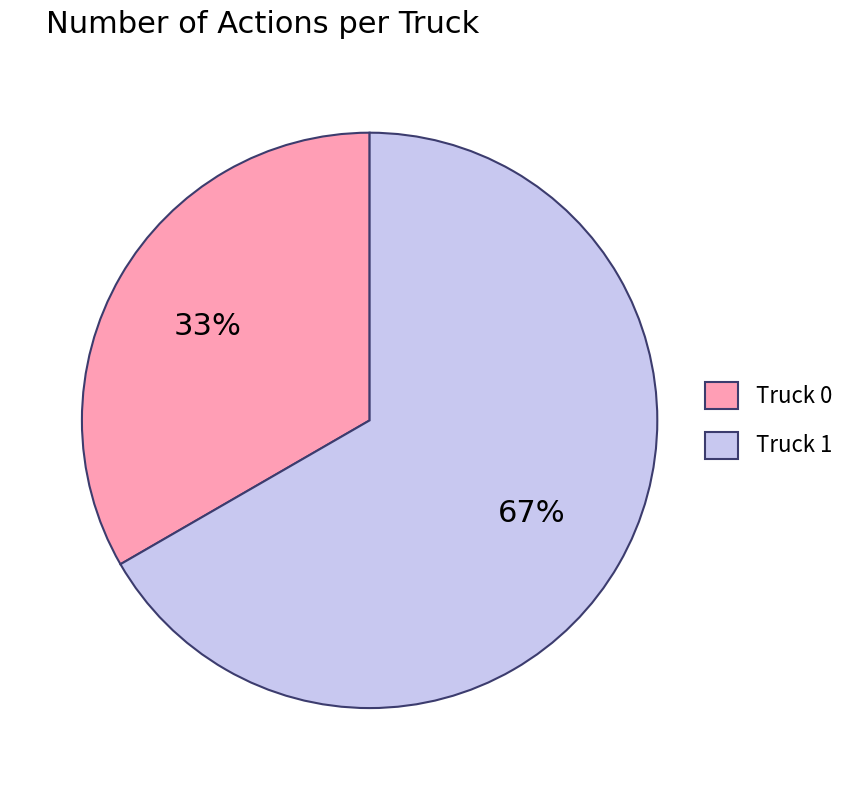

To the nearest percent, what is the combined percentage of Truck 1 and Truck 0?

100%